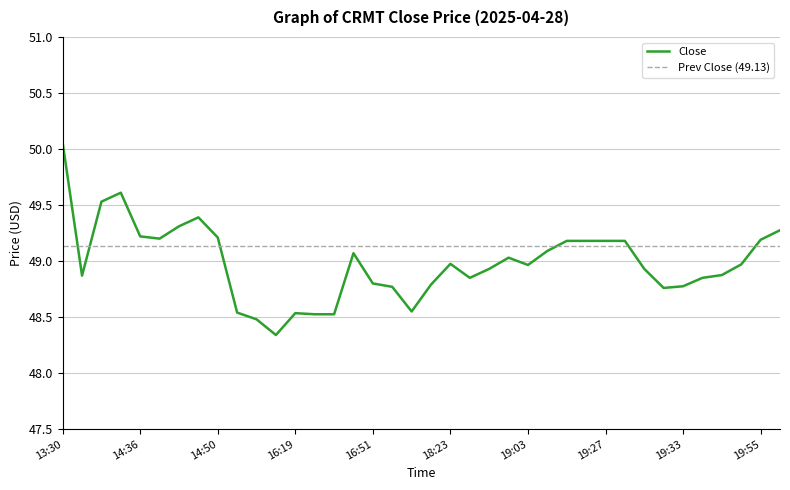

Where is the first local maximum?

14:02